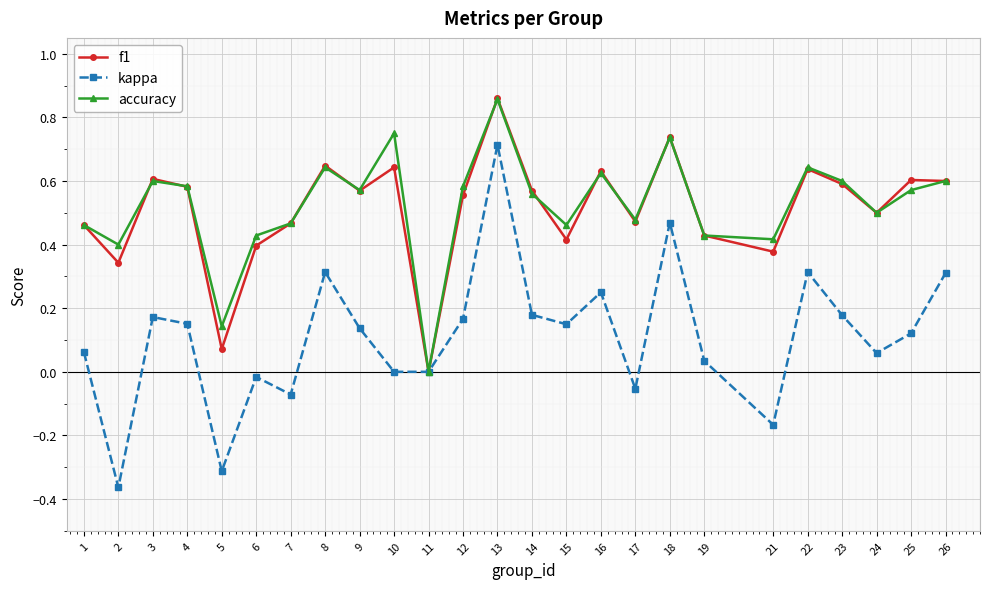

Rank the series at 5 from lowest to highest value.

kappa, f1, accuracy